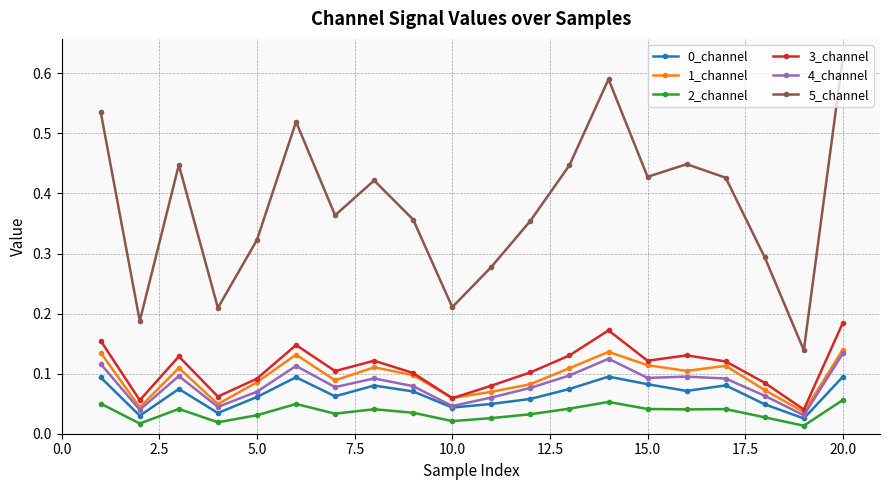

True or false: 5_channel and 3_channel cross at least once.

False